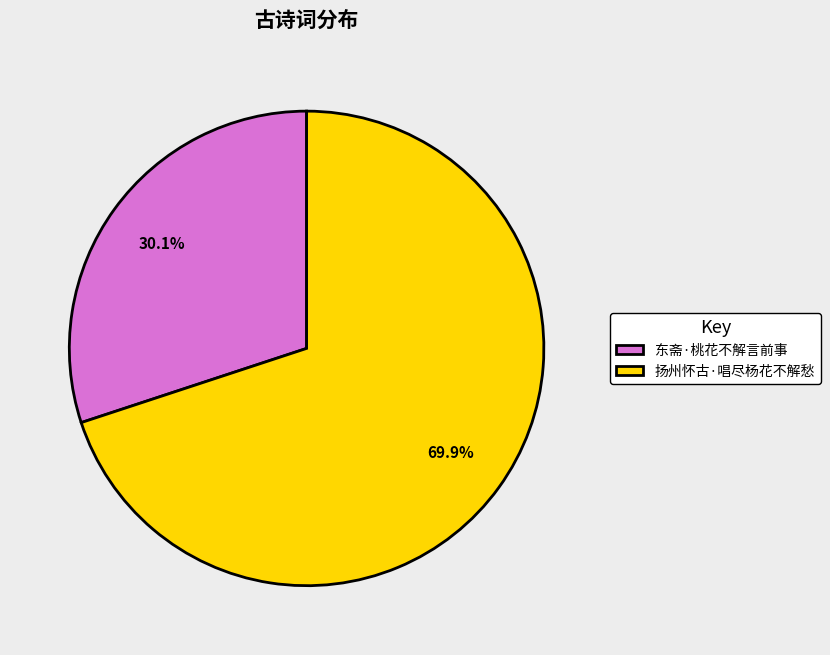

True or false: 东斋·桃花不解言前事 accounts for 30% of the total.

True